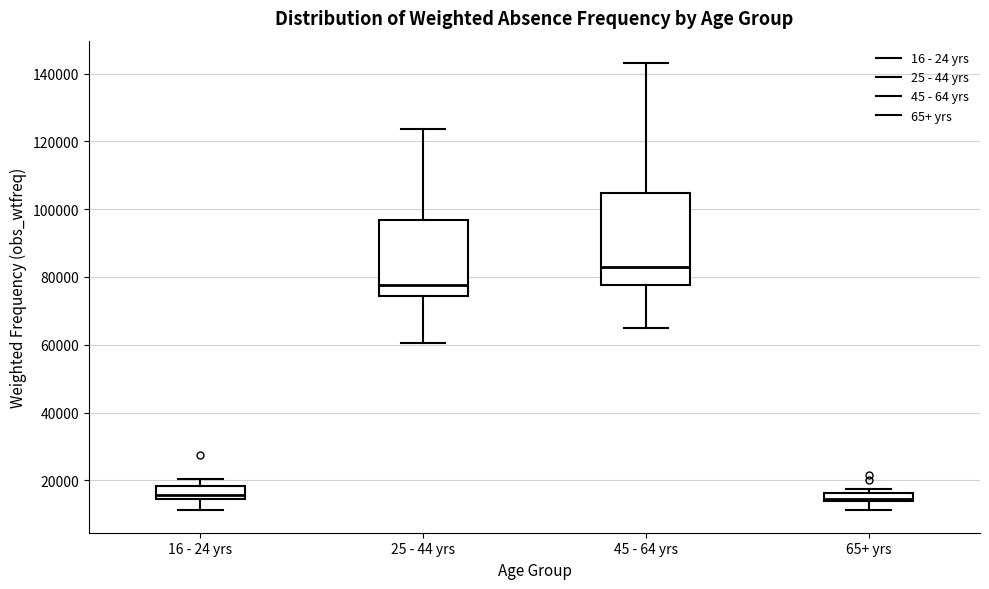

Where does the median line of the box for 45 - 64 yrs sit on the y-axis? The values are not printed on the chart, so give them approximately, as read against the axis.

84000